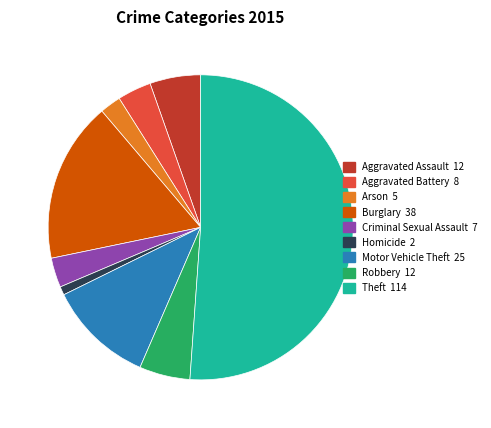

Is it true that Robbery is 5% of the pie?

True